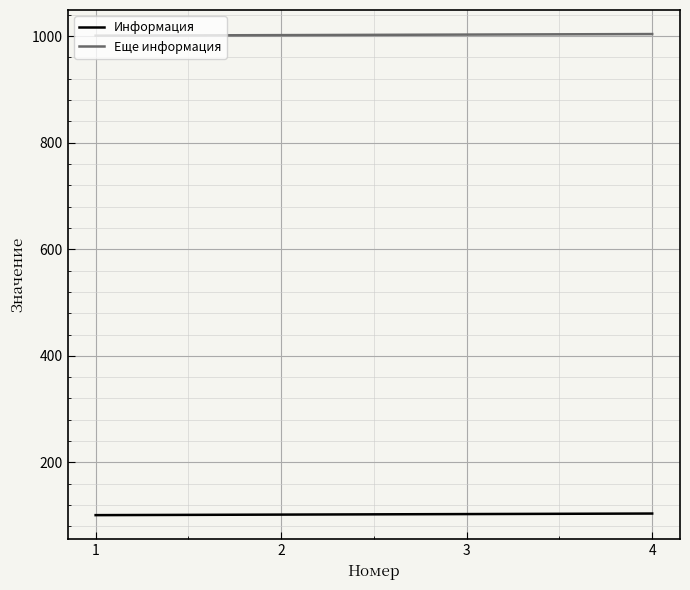

Is the value of Еще информация at 2 greater than the value of Информация at 3?

Yes